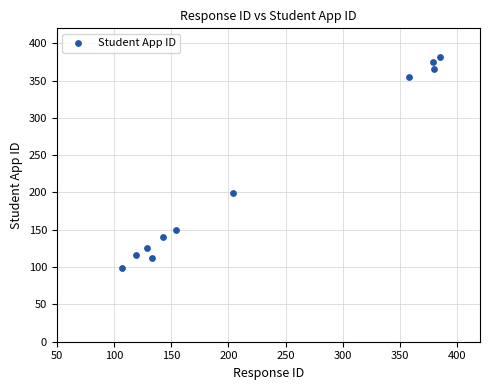

What Y value in the scatter plot is closest to 240?

199